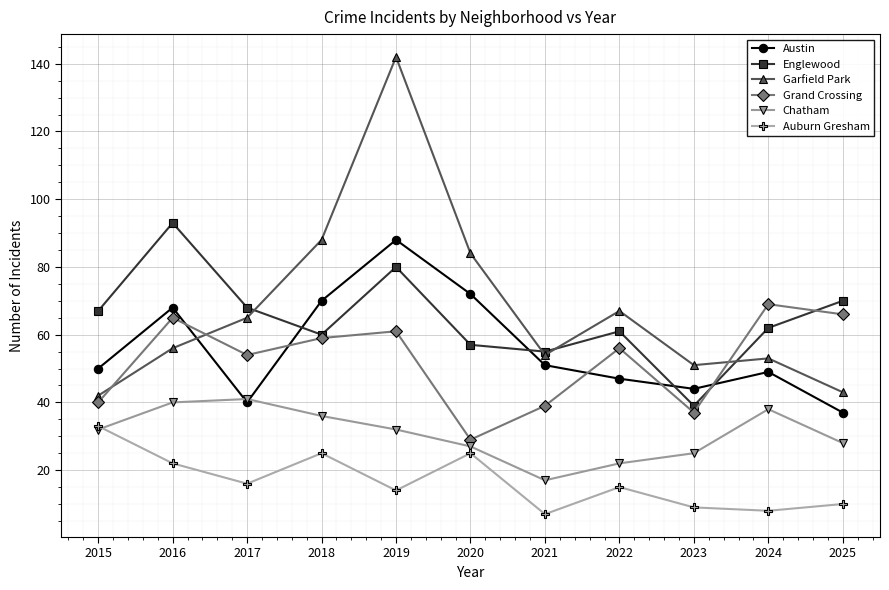

Rank the series at 2020 from highest to lowest value.

Garfield Park, Austin, Englewood, Grand Crossing, Chatham, Auburn Gresham